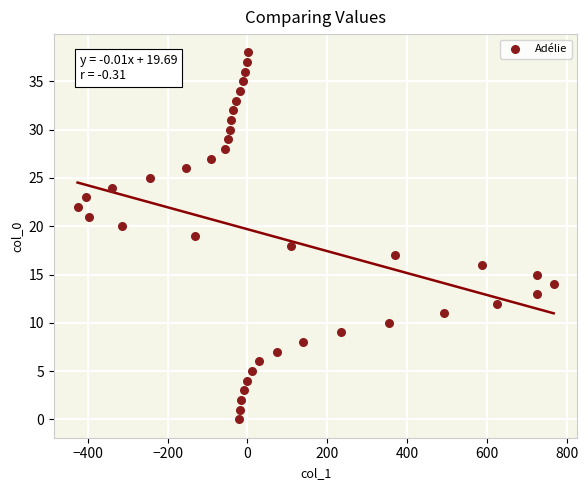

What is the range of X values (max minus min)?

1191